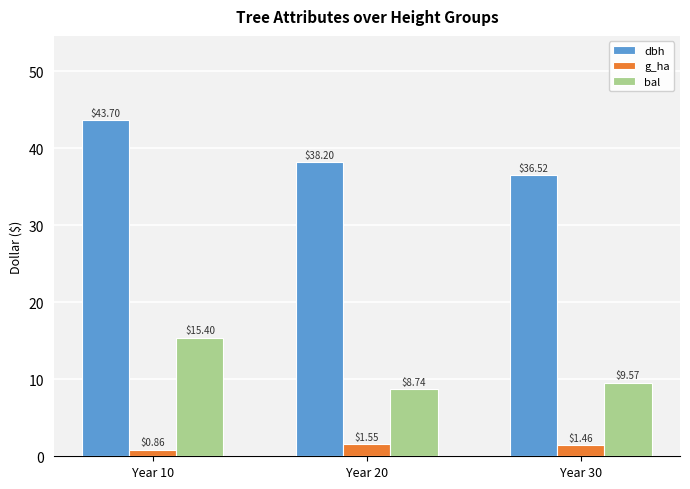

What is the difference between the g_ha values at Year 20 and Year 10?

0.7